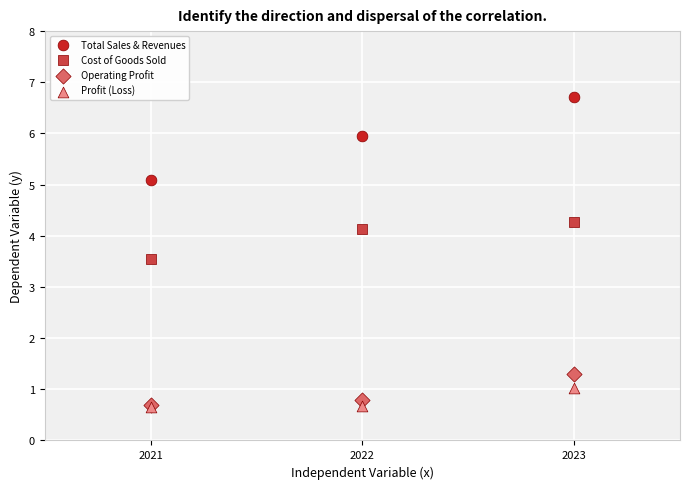

Across all series, what Y value is closest to 3?

3.6